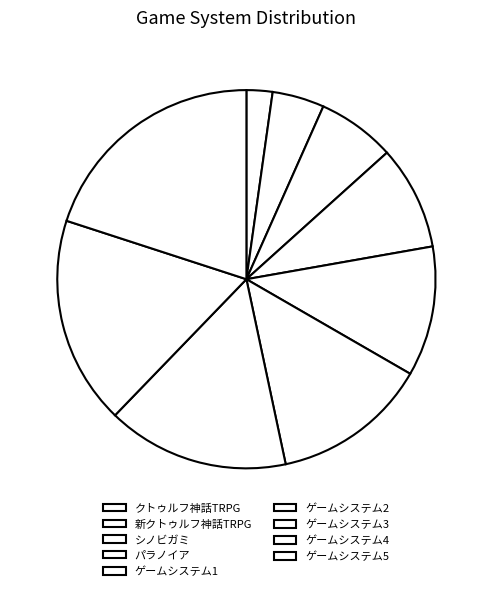

Does any single category account for the majority?

No